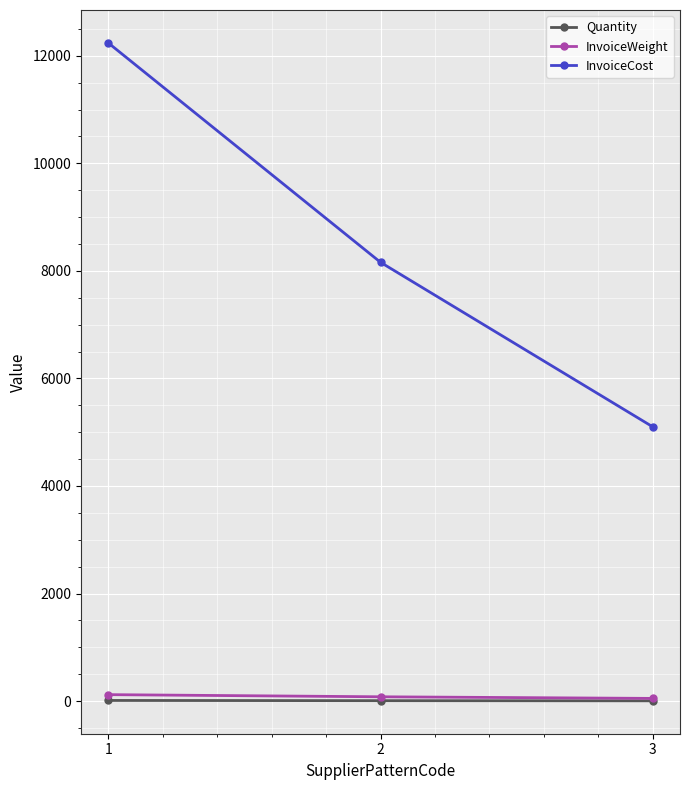

What are all the series names shown in the legend?

Quantity, InvoiceWeight, InvoiceCost